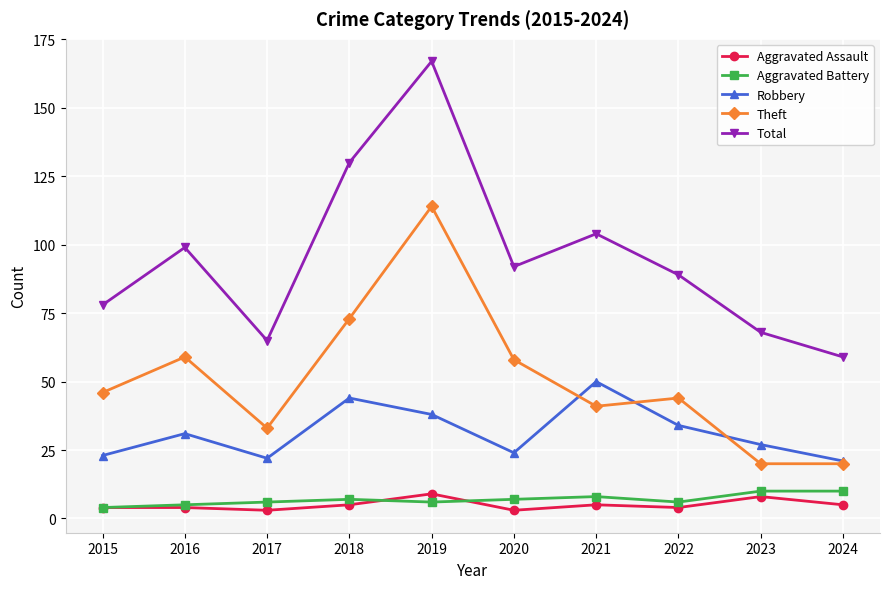

Is the value of Robbery at 2021 greater than the value of Theft at 2017?

Yes